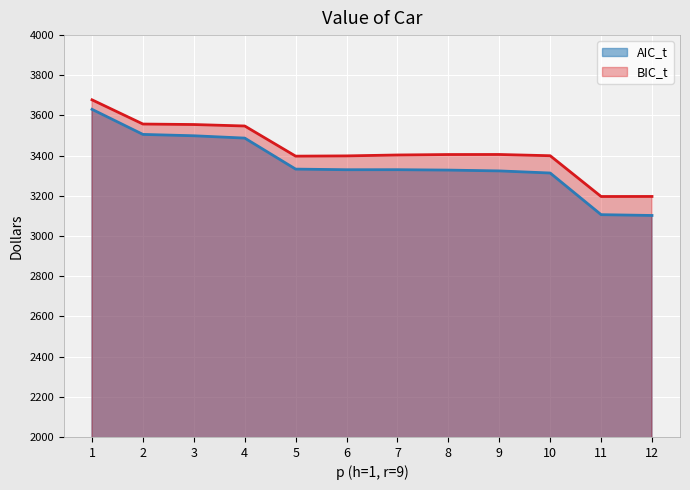

How many values in the AIC_t series are below 3330?

5